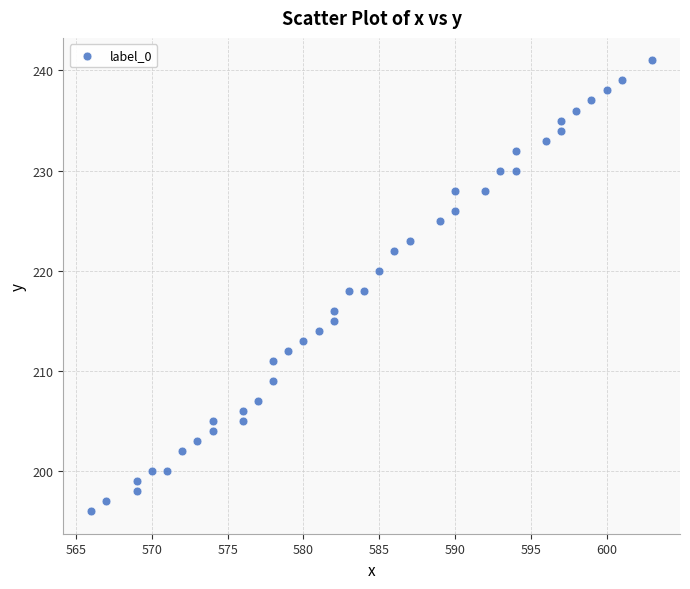

What is the range of Y values (max minus min)?

45